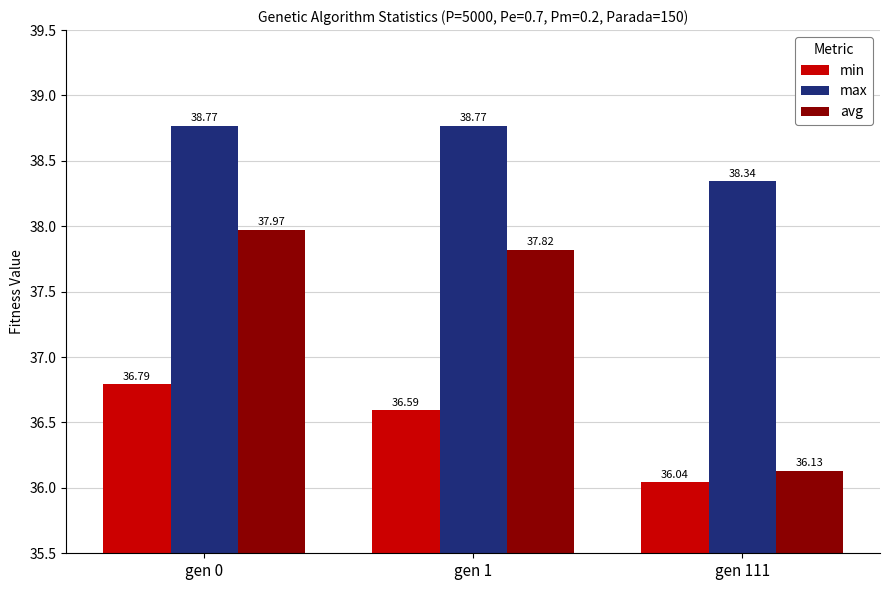

Read the avg value at gen 111.

36.1